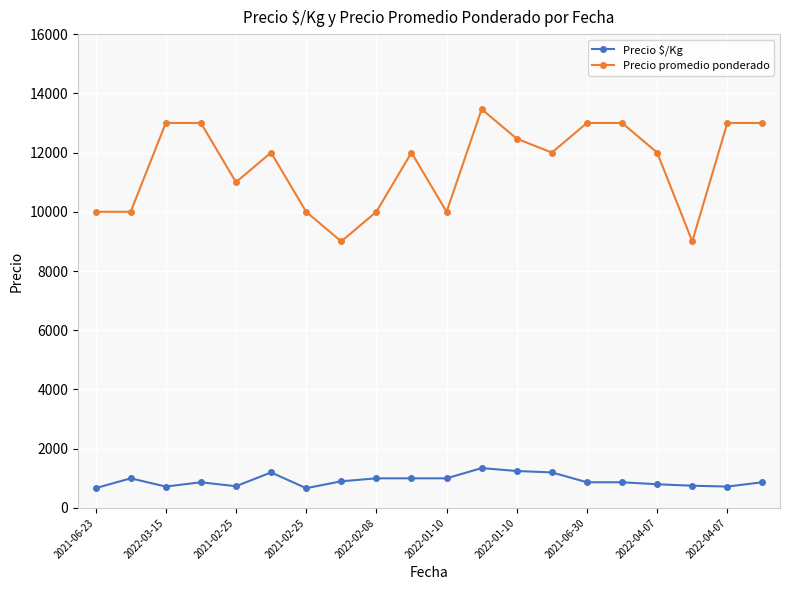

What is the minimum value shown in the chart?

667